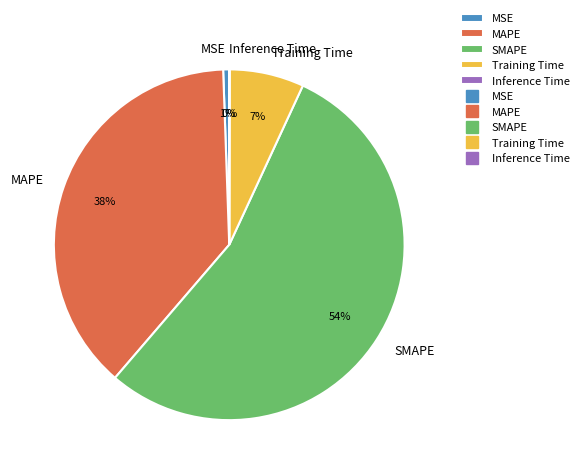

To the nearest percent, what is the average slice percentage?

20%